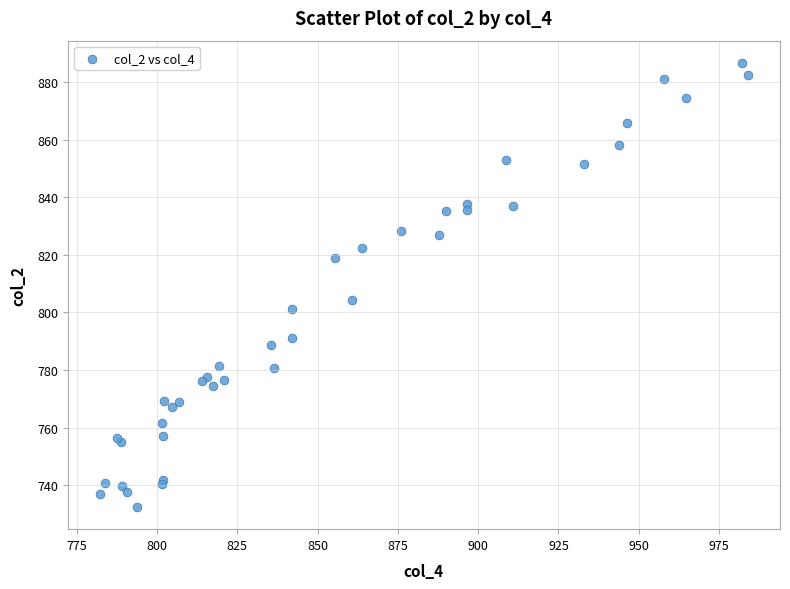

What Y value in the scatter plot is closest to 809?

804.3